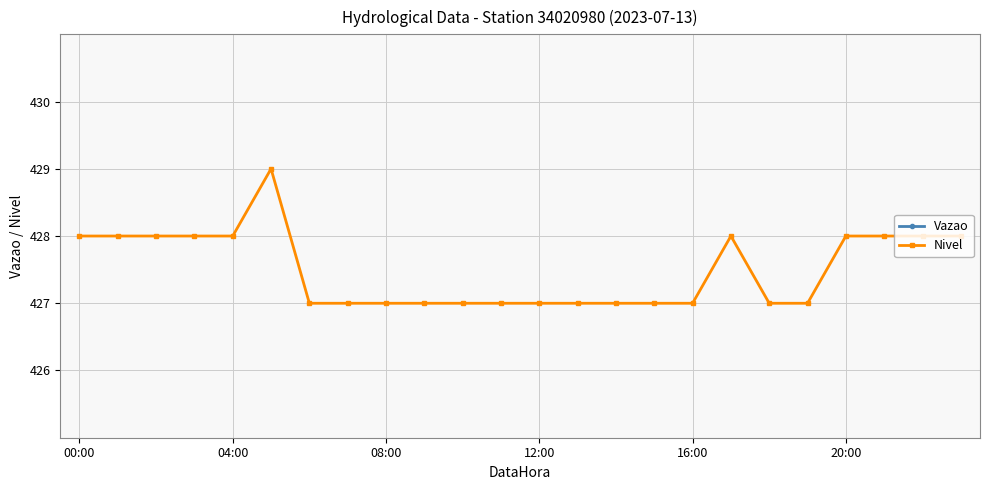

What is the lowest value of the Nivel series?

427